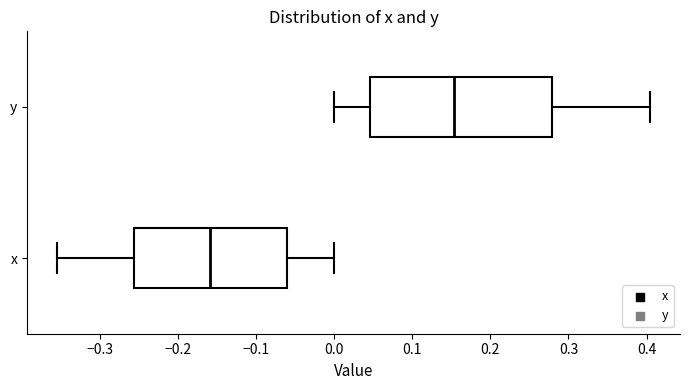

Reading bottom to top, transcribe this box plot: for each box, give where its median line is, the range the box spans, and where its two whiskers end, as read against the x-axis. The values are not printed on the chart, so give them approximately, as read against the axis.

x: median -0.16, box -0.26 to -0.06, whiskers -0.36 to 0.00
y: median 0.15, box 0.05 to 0.28, whiskers 0.00 to 0.40